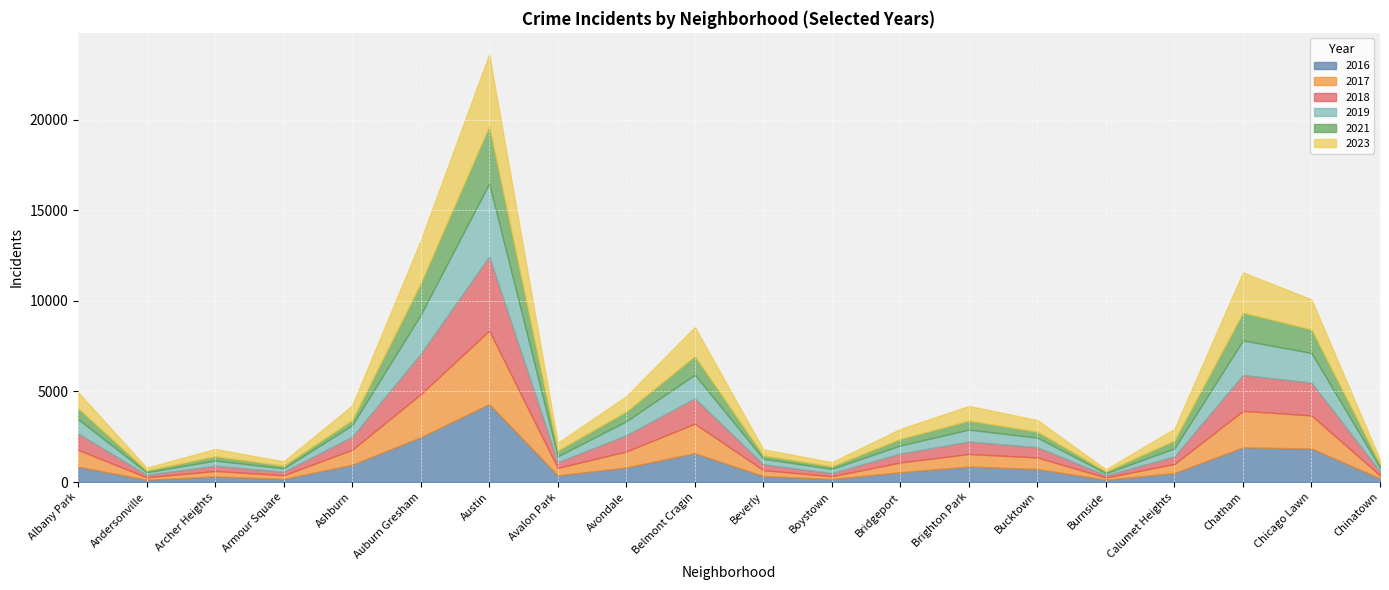

At which category is the sum across all series the highest?

Austin